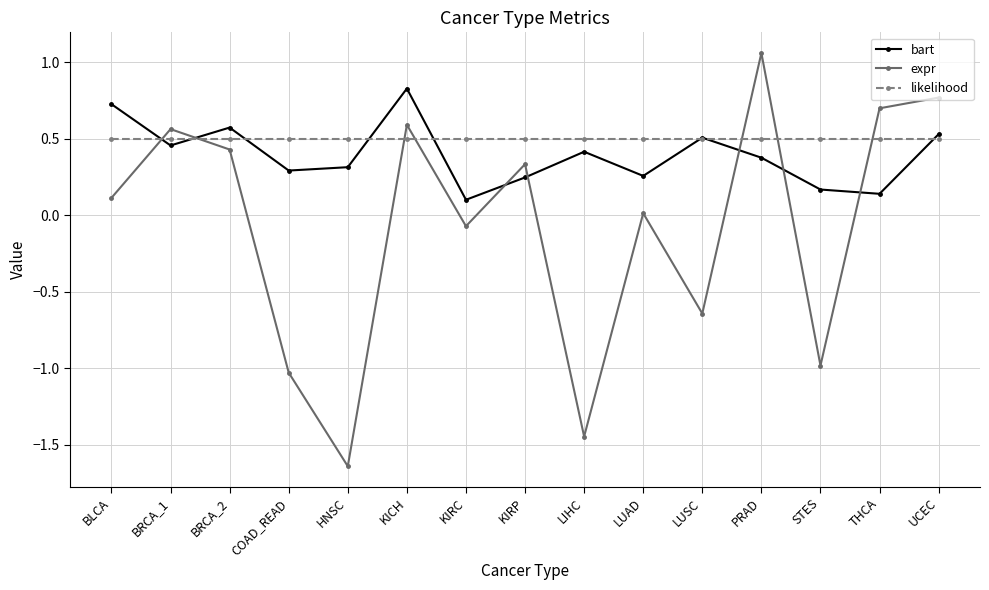

Which series changed the most between KICH and THCA?

bart